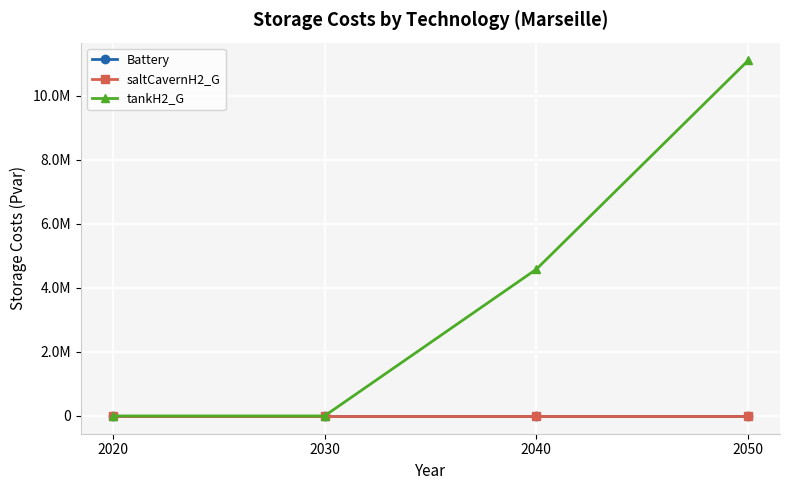

What is the greatest value displayed?

11112135.2